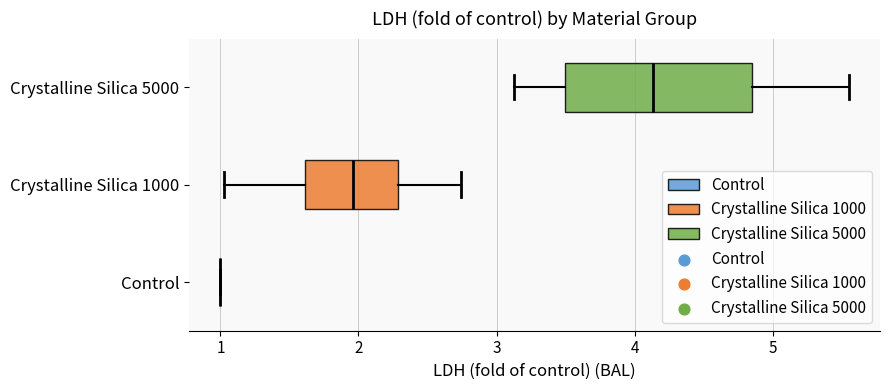

Where does the right whisker of the box for Crystalline Silica 5000 end on the x-axis? The values are not printed on the chart, so give them approximately, as read against the axis.

5.5